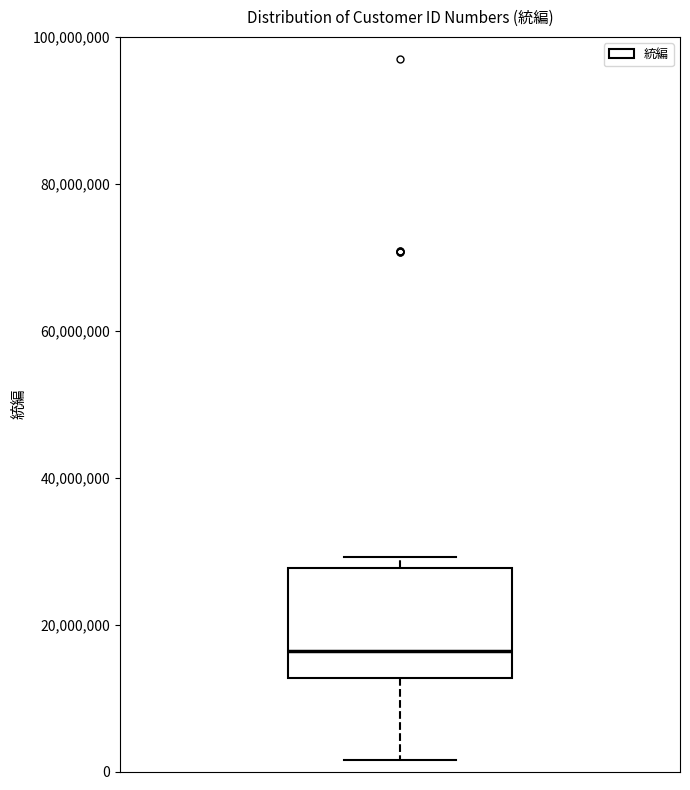

Where does the lower whisker of the box end on the y-axis? The values are not printed on the chart, so give them approximately, as read against the axis.

2000000